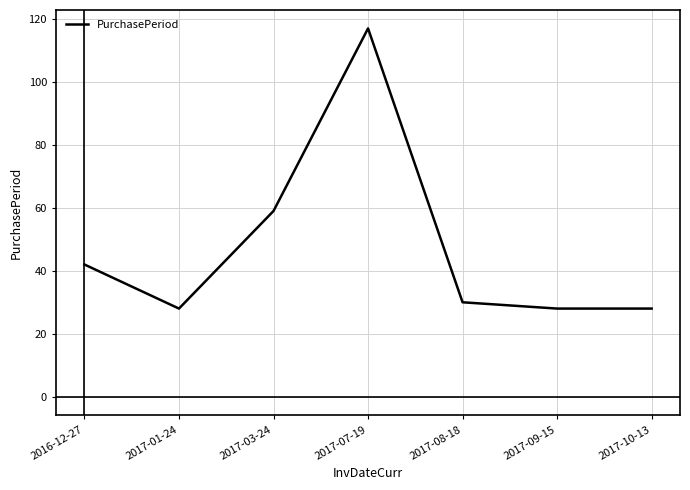

What position from the right is 2017-08-18?

3